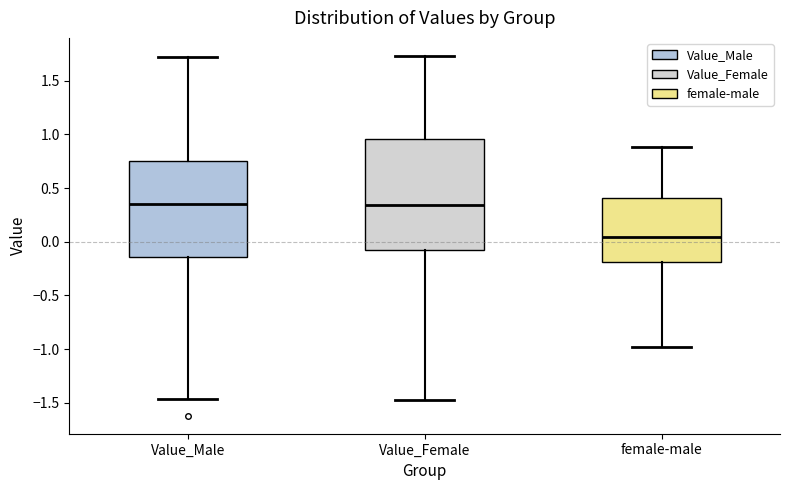

Reading left to right, transcribe this box plot: for each box, give where its median line is, the range the box spans, and where its two whiskers end, as read against the y-axis. The values are not printed on the chart, so give them approximately, as read against the axis.

Value_Male: median 0.35, box -0.15 to 0.75, whiskers -1.45 to 1.70
Value_Female: median 0.35, box -0.05 to 0.95, whiskers -1.50 to 1.75
female-male: median 0.05, box -0.20 to 0.40, whiskers -1.00 to 0.90